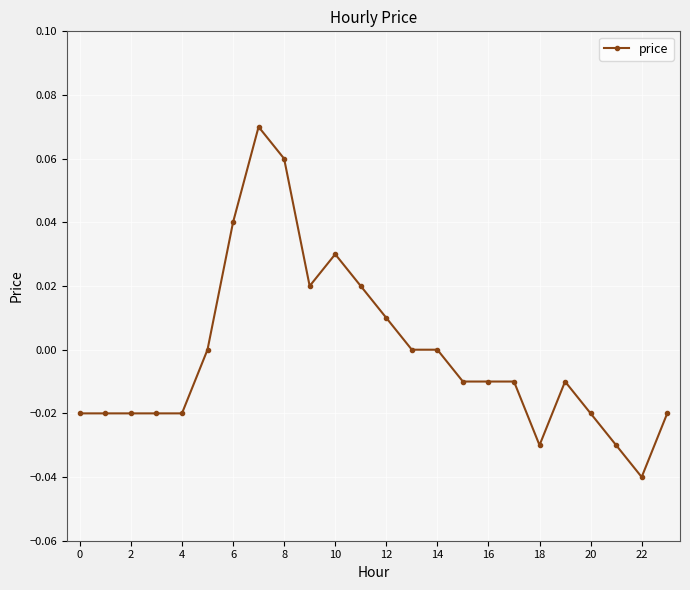

True or false: the data has more than 1 interior local peaks.

True